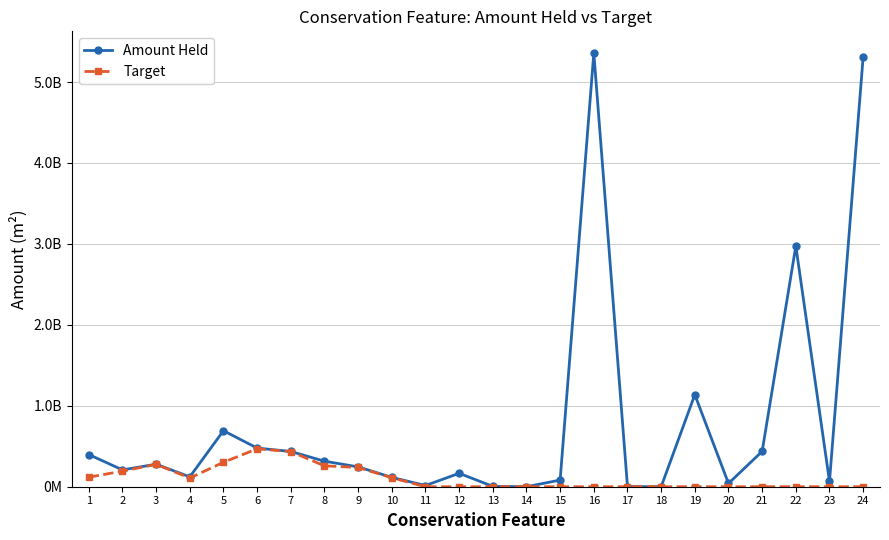

What is the highest value of the Target series?

468737987.3